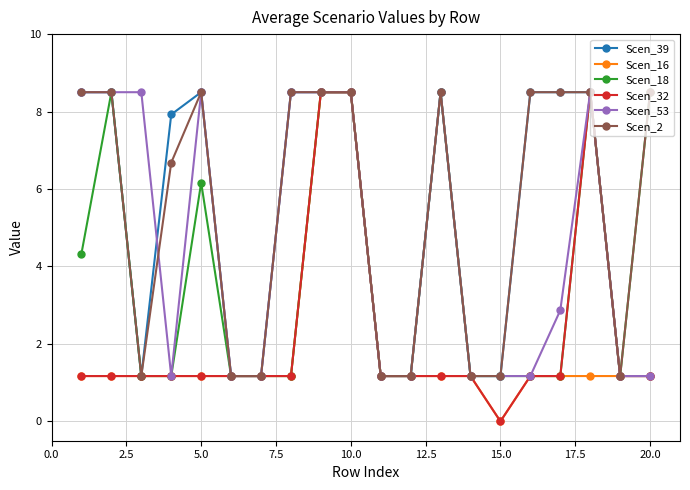

What is the value of the Scen_53 point at the 14th from the left?

1.2